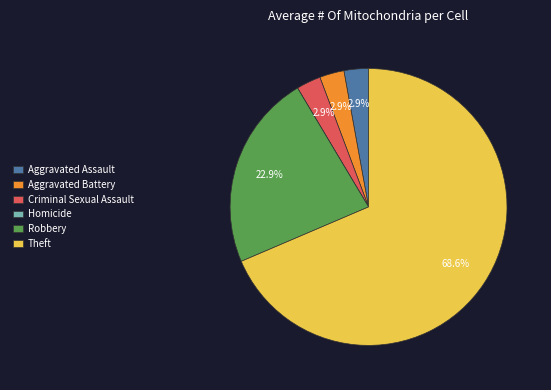

What is the ratio of the value at Aggravated Assault to the value at Aggravated Battery?

1.0